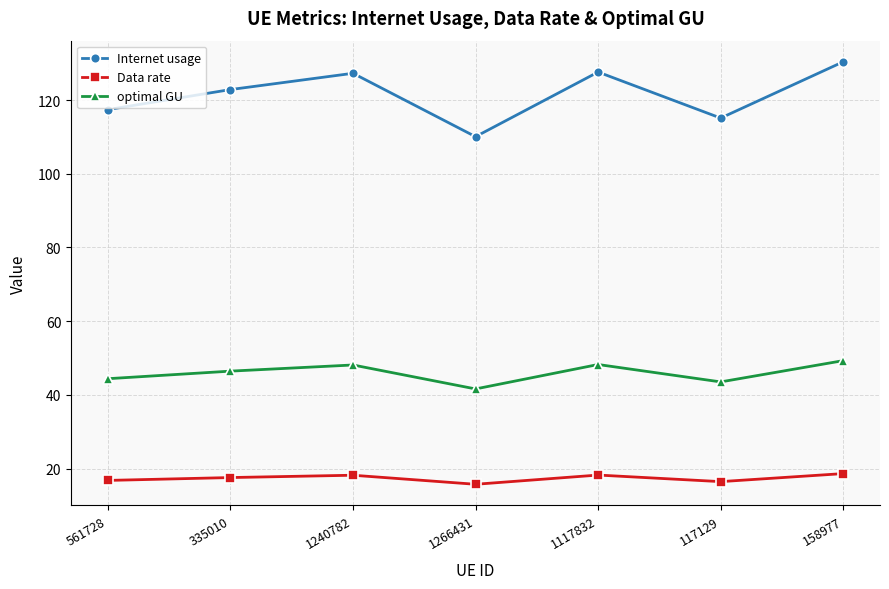

True or false: Data rate has more than 0 interior local peaks.

True